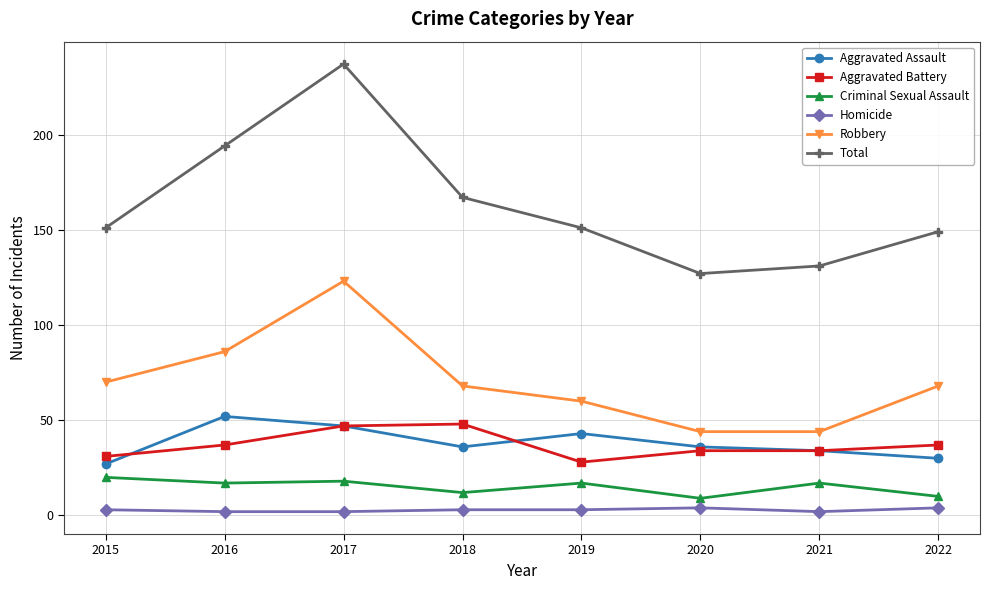

Which series has the largest total across all categories?

Total